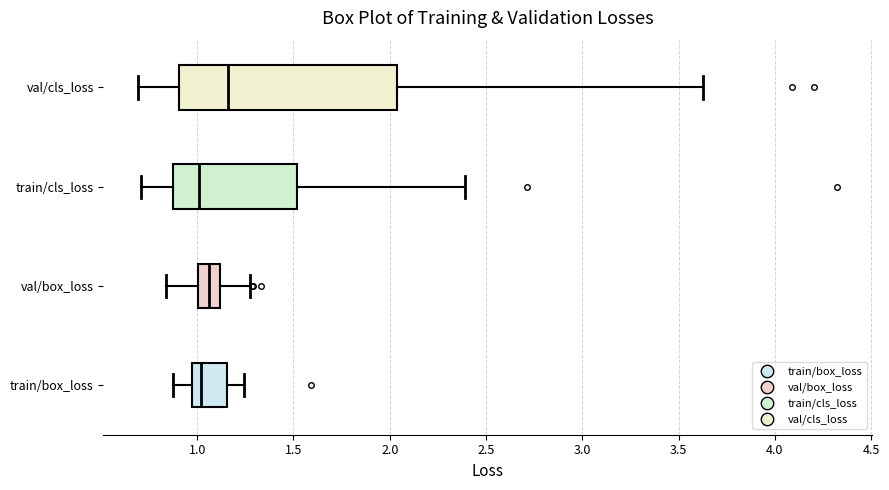

Comparing the boxes themselves (not the whiskers), which one is the widest?

val/cls_loss